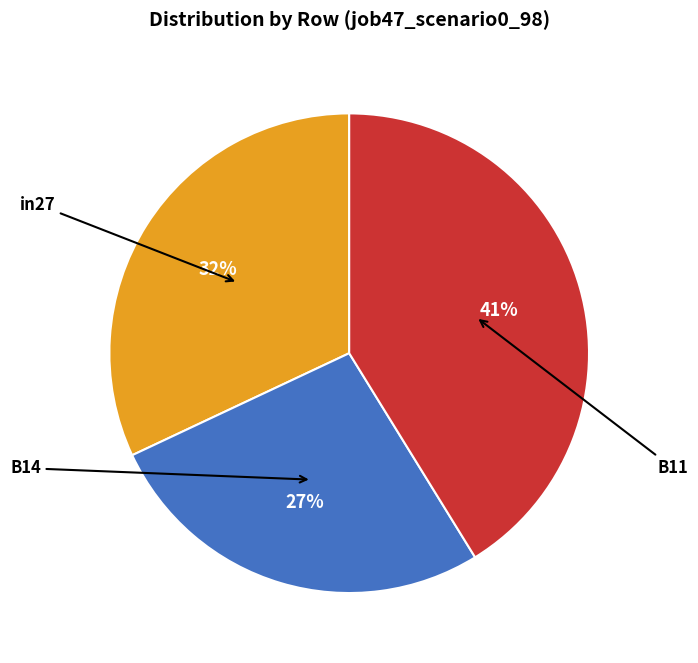

To the nearest percent, what is the difference between the largest and smallest slice percentages?

14%